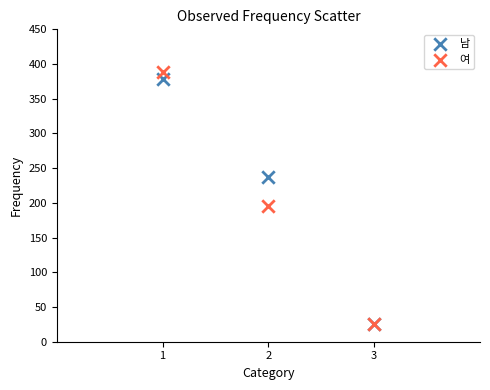

Which series has the widest spread of Y values?

여